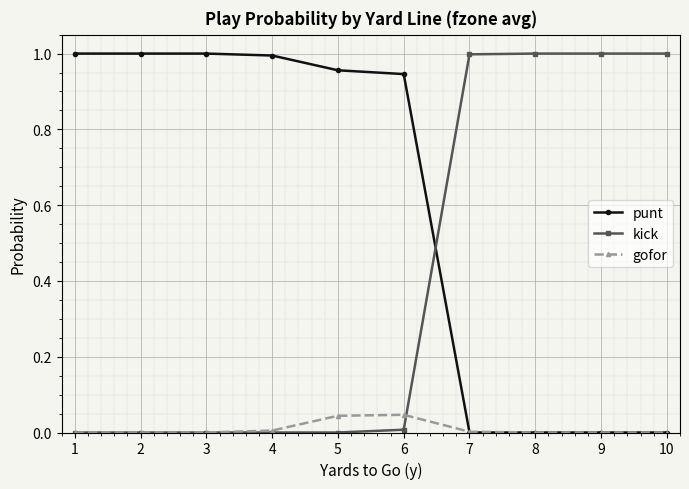

Which series ends up on top after the final intersection of kick and punt?

kick